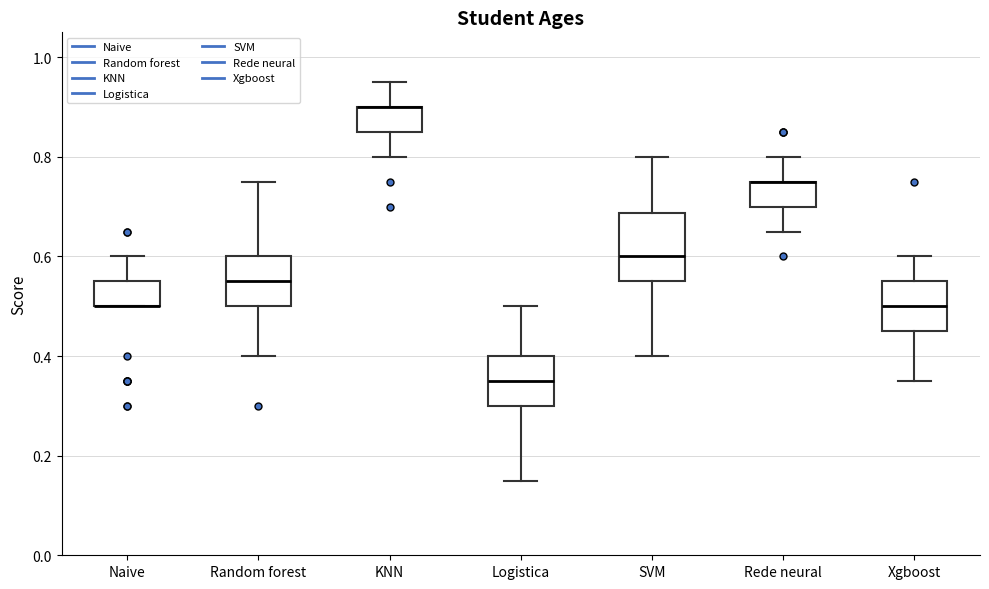

Where does the median line of the box for Logistica sit on the y-axis? The values are not printed on the chart, so give them approximately, as read against the axis.

0.36